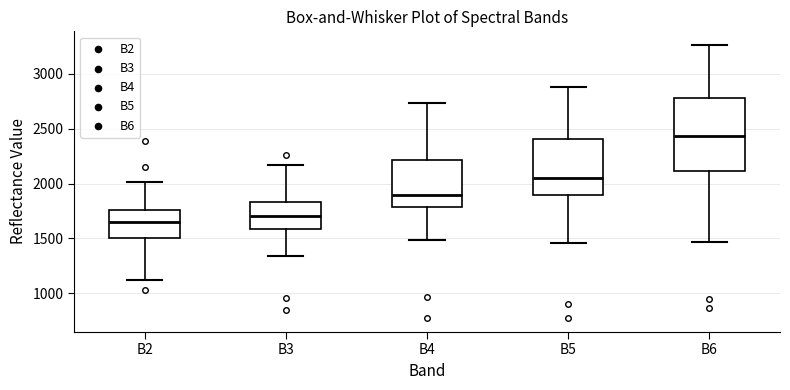

Reading left to right, transcribe this box plot: for each box, give where its median line is, the range the box spans, and where its two whiskers end, as read against the y-axis. The values are not printed on the chart, so give them approximately, as read against the axis.

B2: median 1650, box 1500 to 1750, whiskers 1100 to 2000
B3: median 1700, box 1600 to 1850, whiskers 1350 to 2150
B4: median 1900, box 1800 to 2200, whiskers 1500 to 2750
B5: median 2050, box 1900 to 2400, whiskers 1450 to 2900
B6: median 2450, box 2100 to 2800, whiskers 1450 to 3250